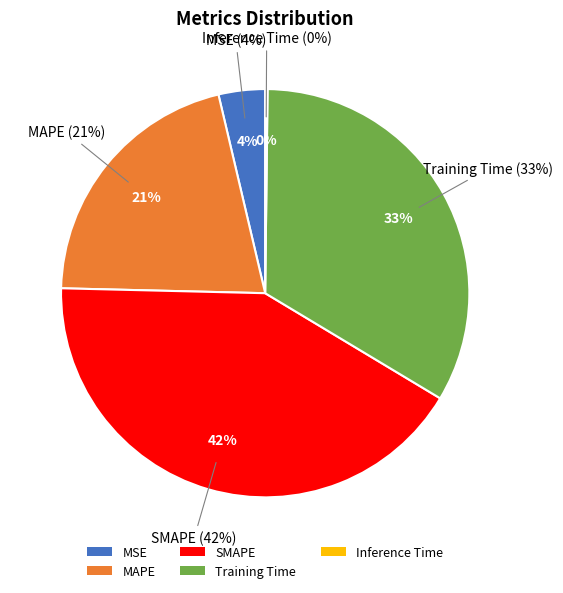

What percentage is the Training Time slice, to the nearest percent?

33%